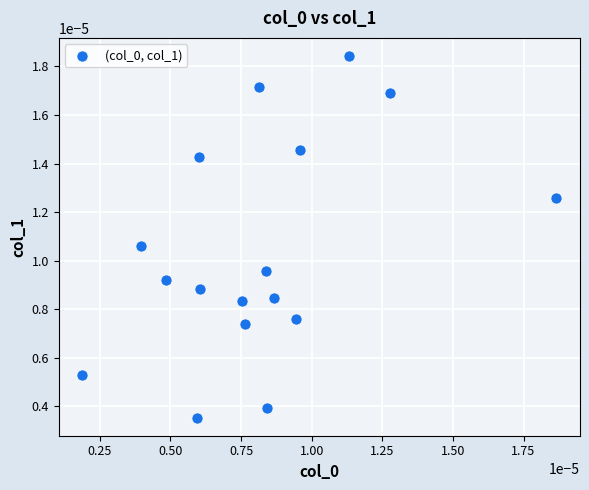

Count the number of points in this scatter plot.

17